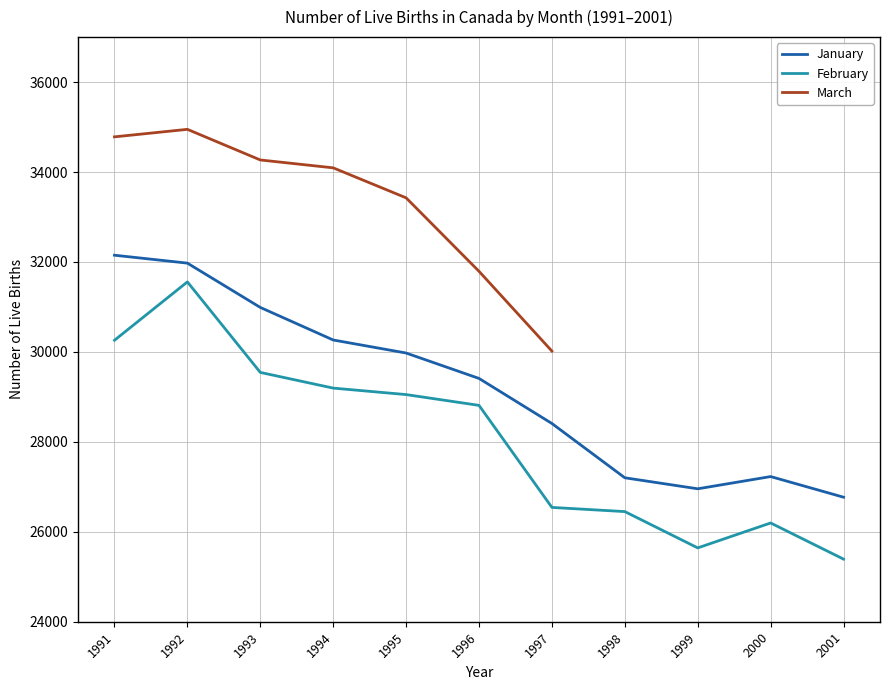

The February series shows 13754.9 at 1997. True or false?

False